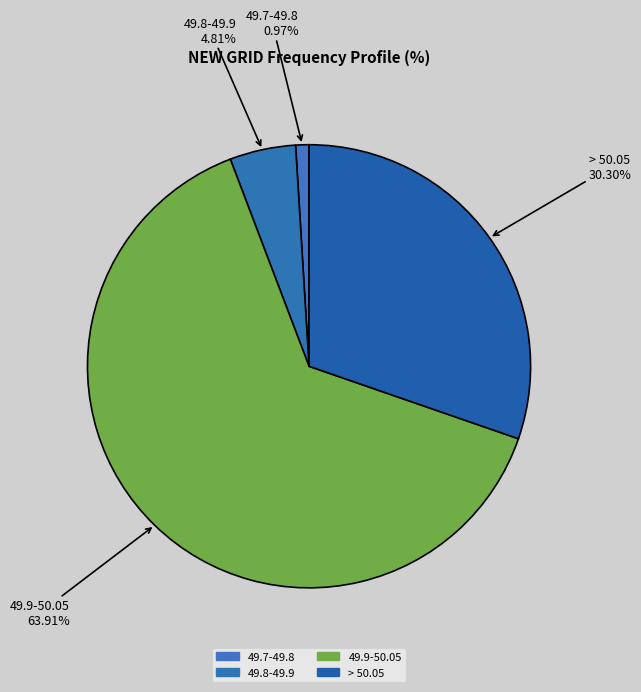

How many segments does this pie chart have?

4